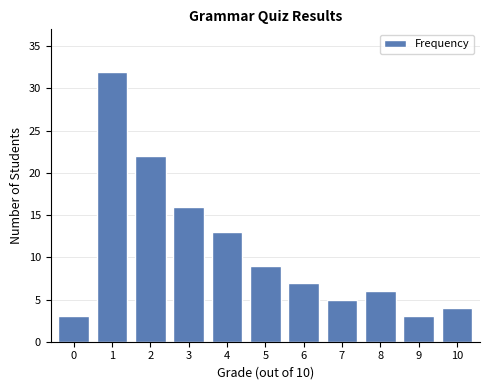

Reading right to left, transcribe all the data shown in this chart.

10=4	9=3	8=6	7=5	6=7	5=9	4=13	3=16	2=22	1=32	0=3